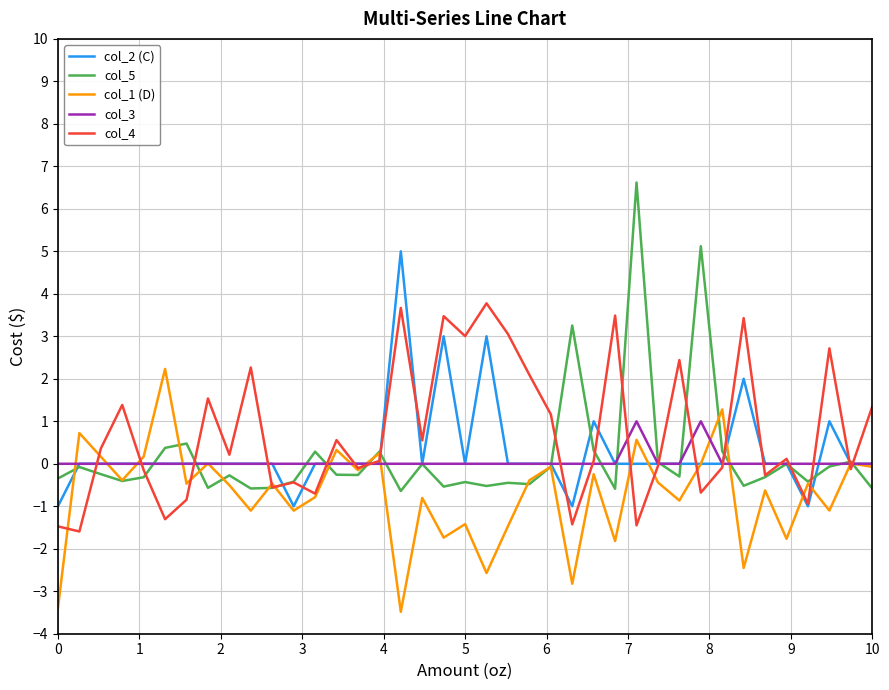

What is the highest value of the col_1 (D) series?

2.2